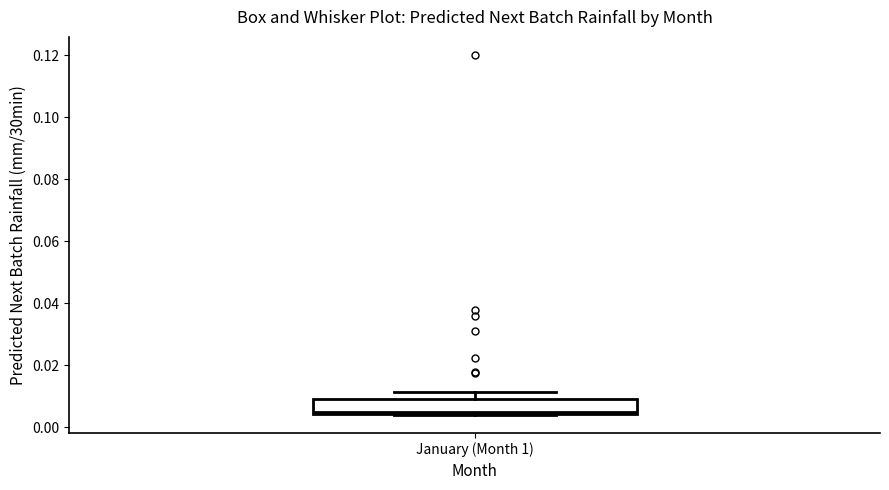

Transcribe this box plot: give where the median line is, the range the box spans, and where the two whiskers end, as read against the y-axis. The values are not printed on the chart, so give them approximately, as read against the axis.

median 0.004 (just above the box's lower edge), box 0.004 to 0.010, whiskers 0.004 to 0.012